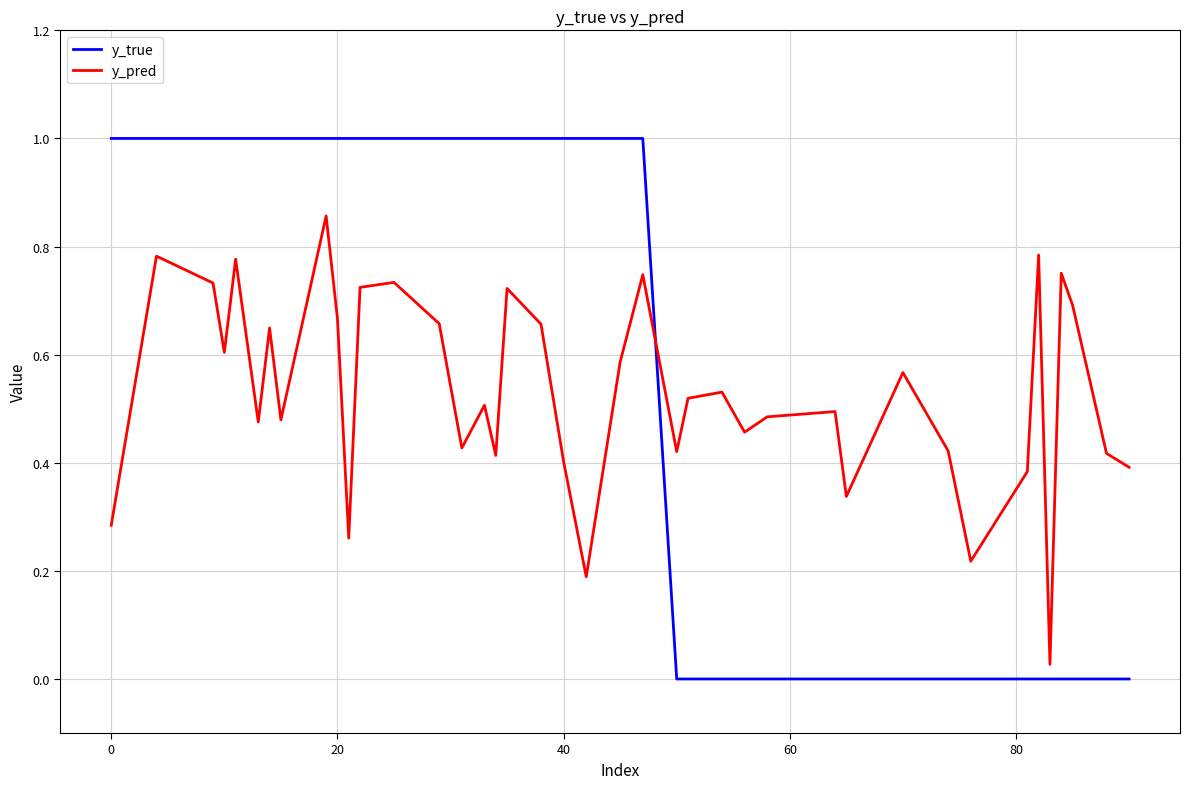

What is the difference between the maximum and minimum values in the y_true series?

1.0